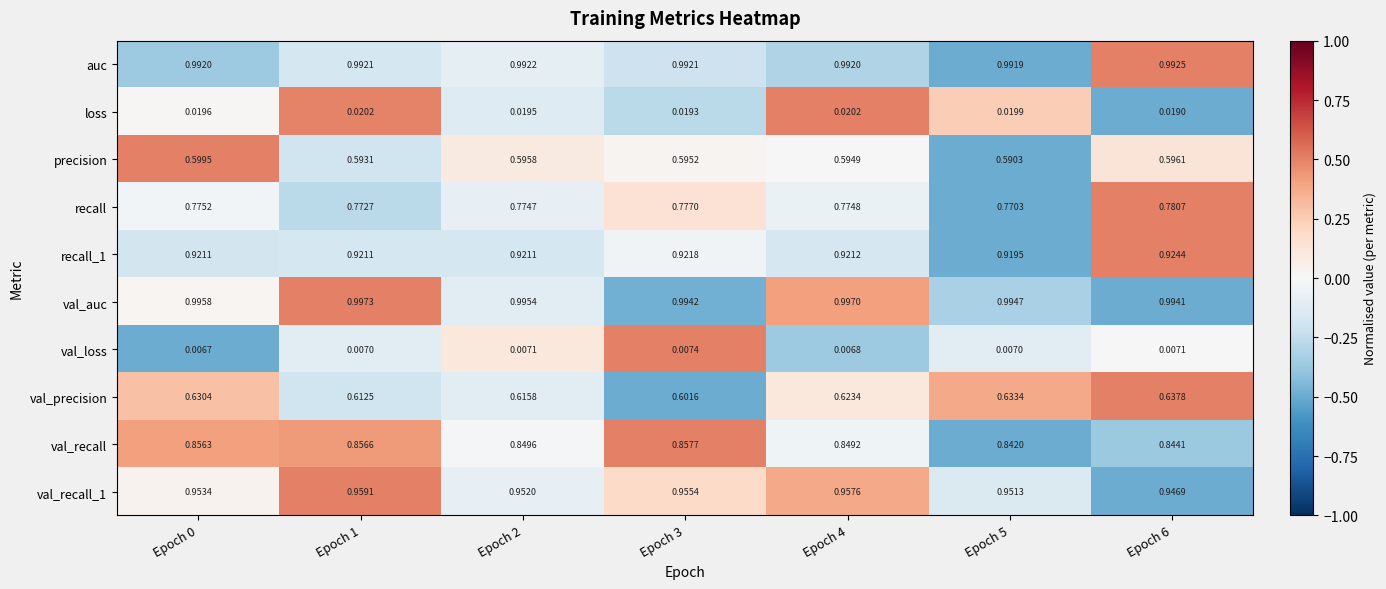

Which series has the largest total across all categories?

val_auc